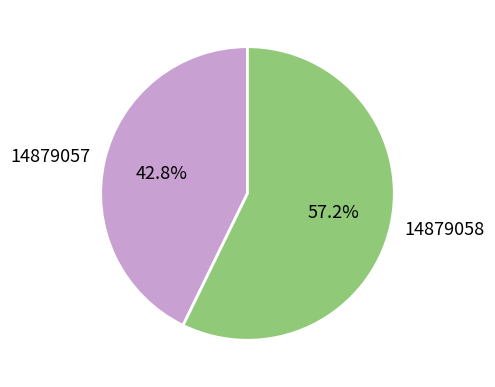

Which slice is the largest?

14879058